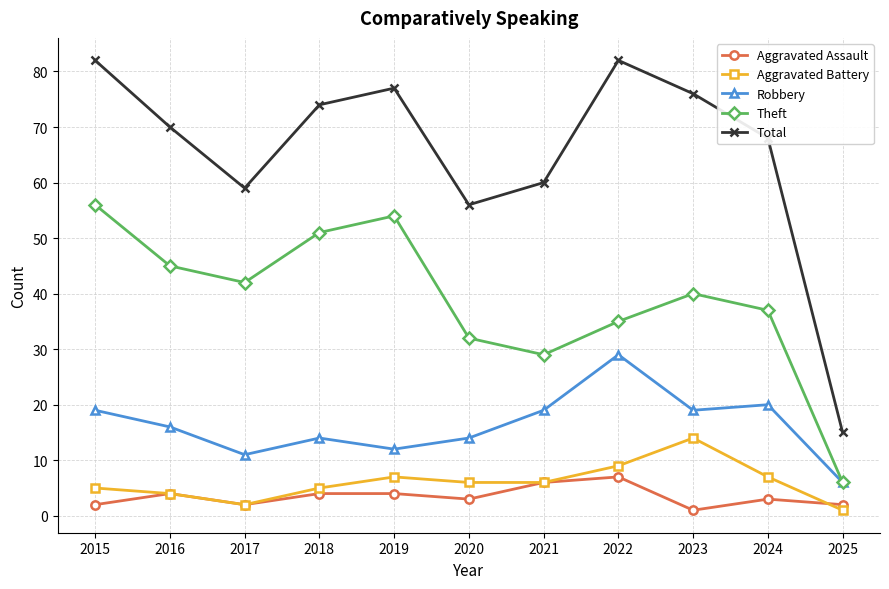

The Aggravated Battery series shows 12 at 2024. True or false?

False